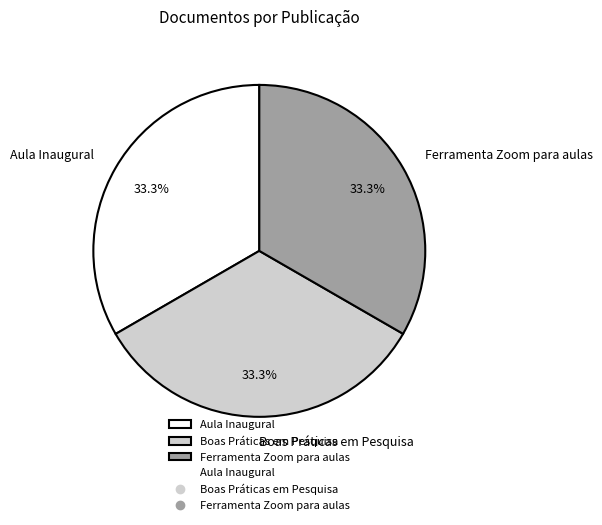

To the nearest percent, what portion does Ferramenta Zoom para aulas represent?

33%